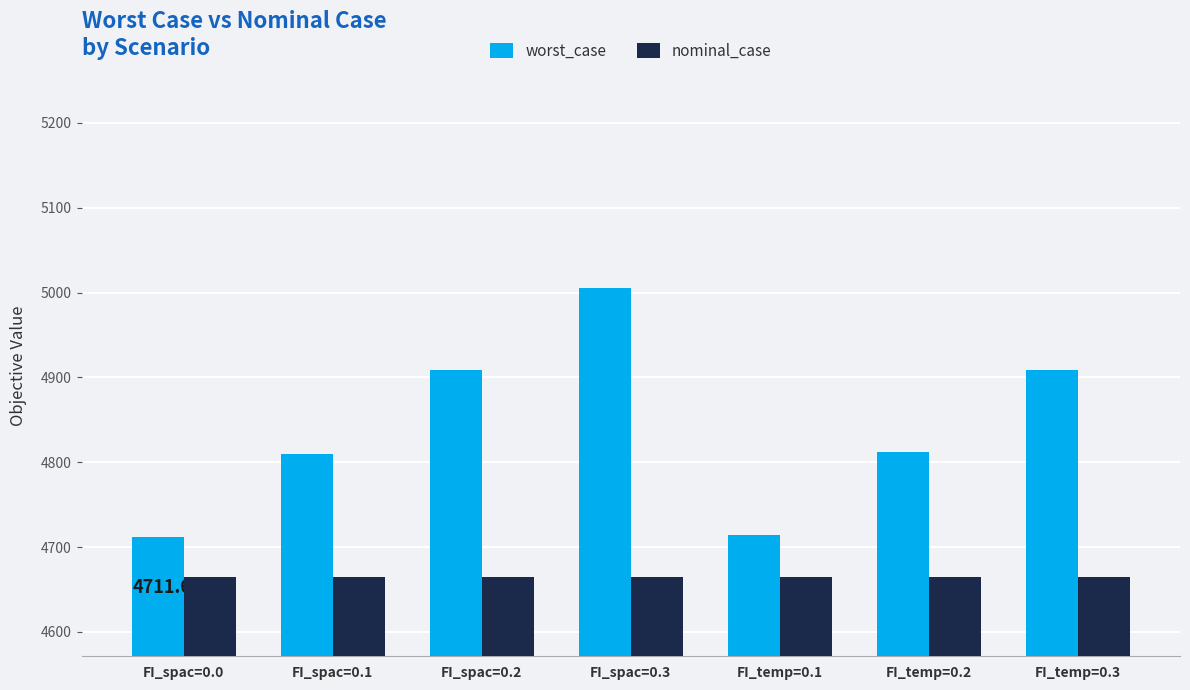

At how many categories does at least one series exceed 5002?

1